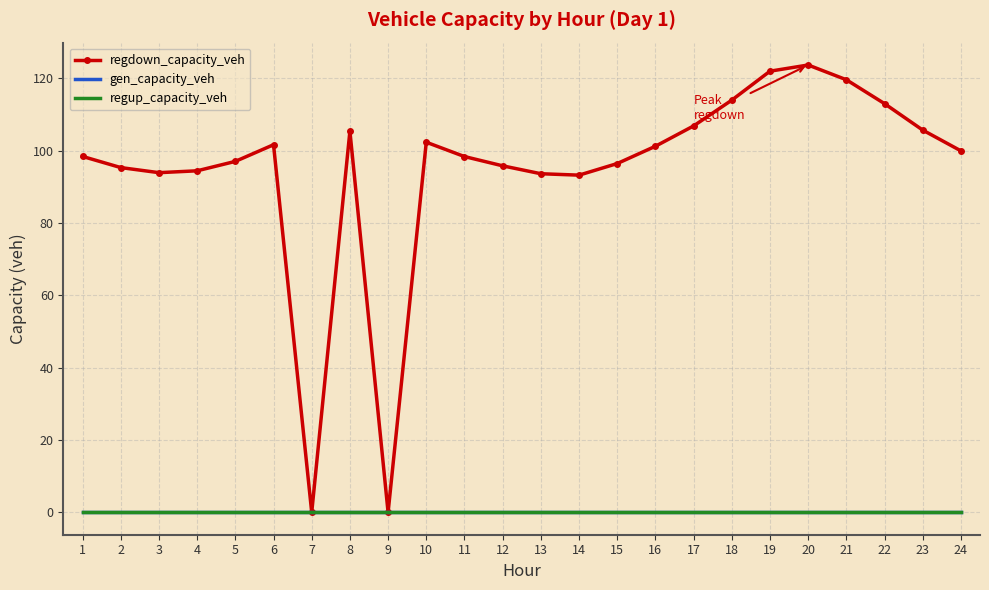

At which category does regdown_capacity_veh reach its first local peak?

6